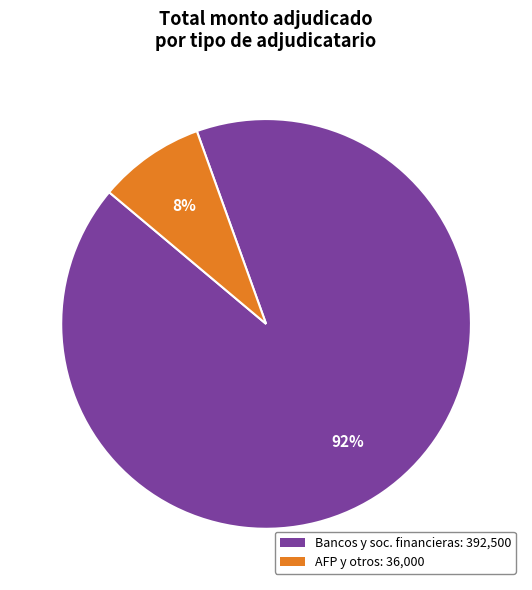

How many slices are in this pie chart?

2